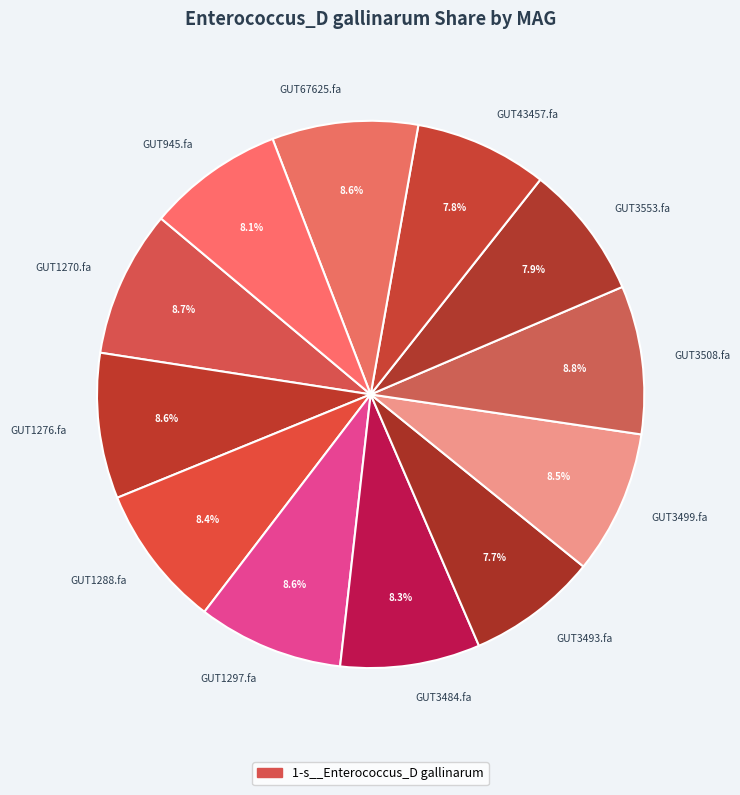

What percentage is NOT represented by GUT1297.fa?

91.4%